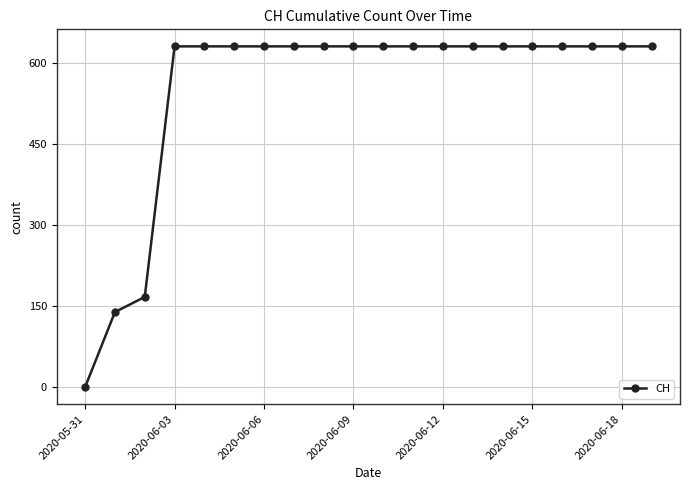

What is the value of the 19th point from the left?

631